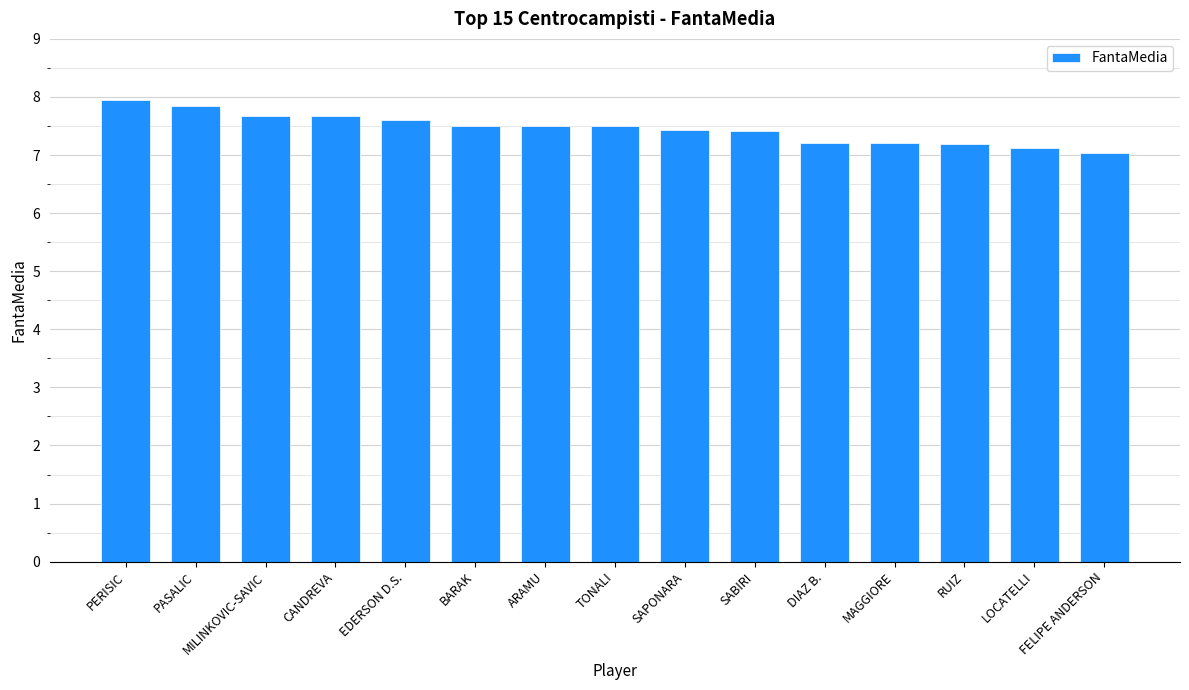

What value does the data have at ARAMU?

7.5